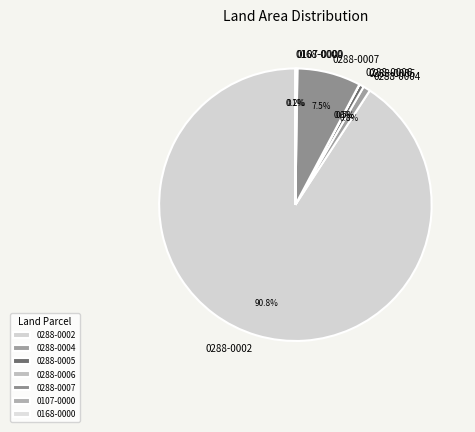

What portion of the pie excludes 0288-0004?

99.2%